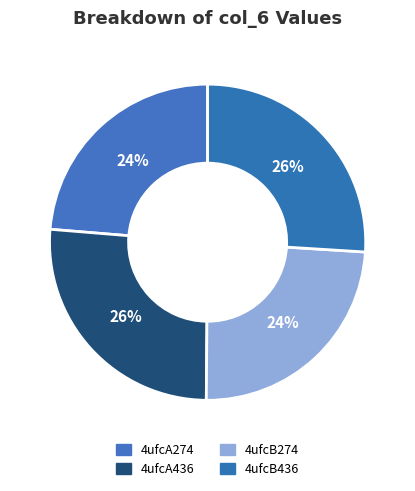

How many segments does this pie chart have?

4